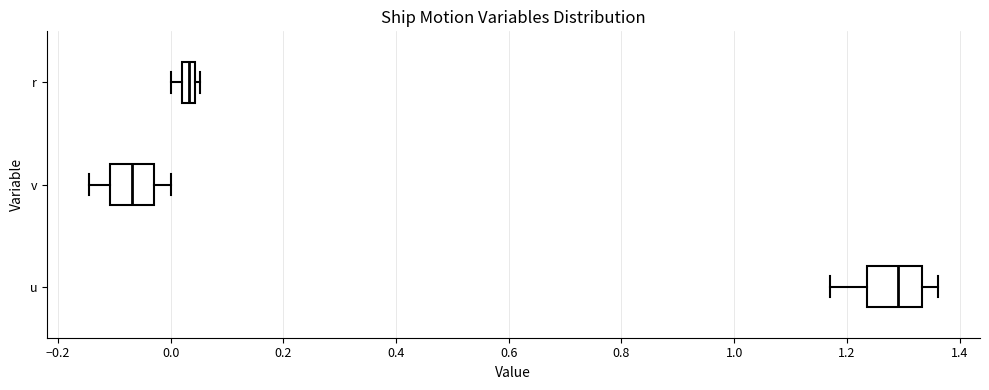

Comparing the boxes themselves (not the whiskers), which one is the widest?

u